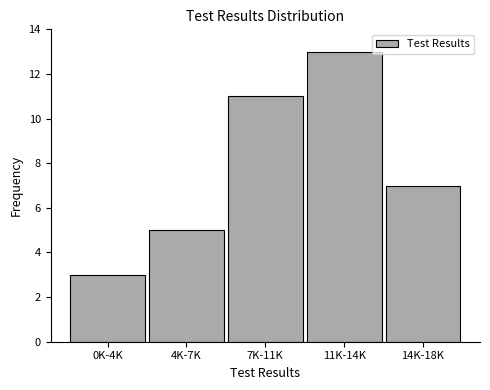

Reading right to left, transcribe all the data shown in this chart.

7	13	11	5	3